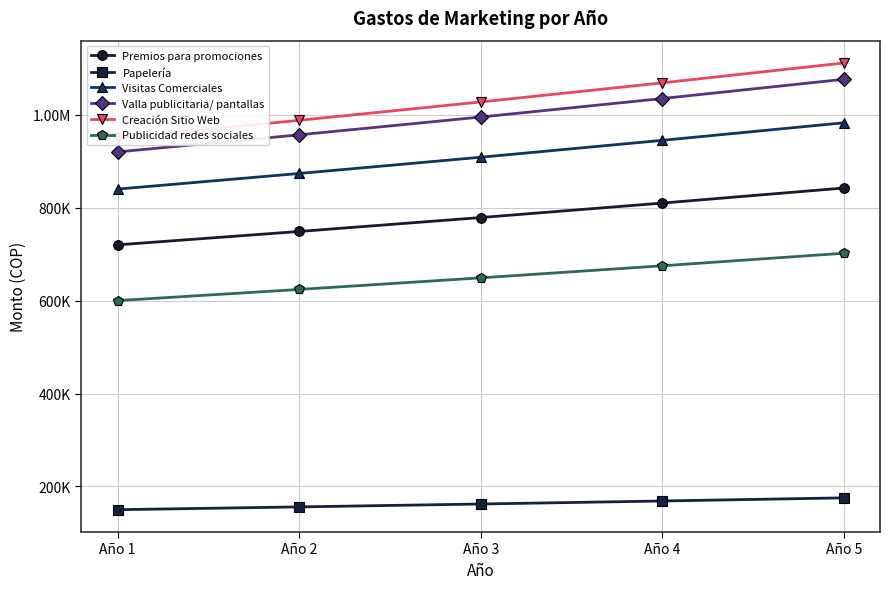

What is the difference between the maximum and minimum values in the Valla publicitaria/ pantallas series?

156269.9